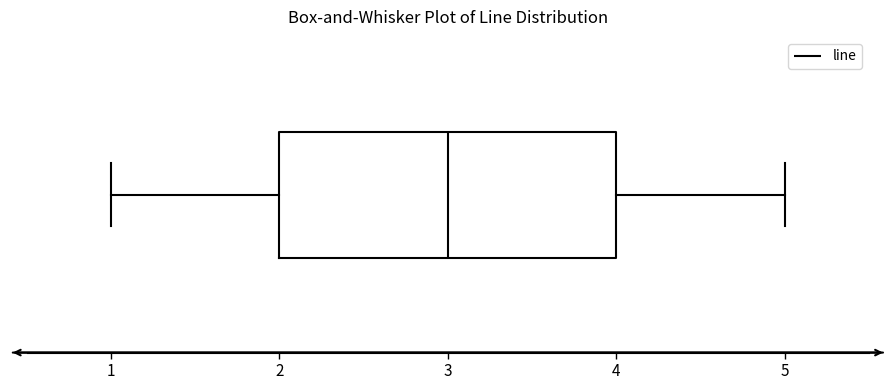

Where is the right edge of the box on the x-axis? The values are not printed on the chart, so give them approximately, as read against the axis.

4